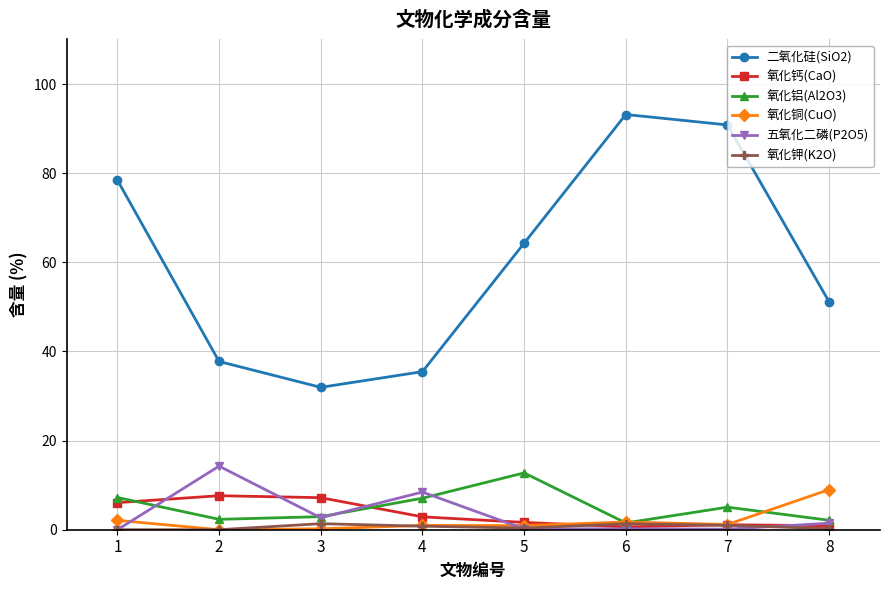

At which category does the chart reach its peak across all series?

6